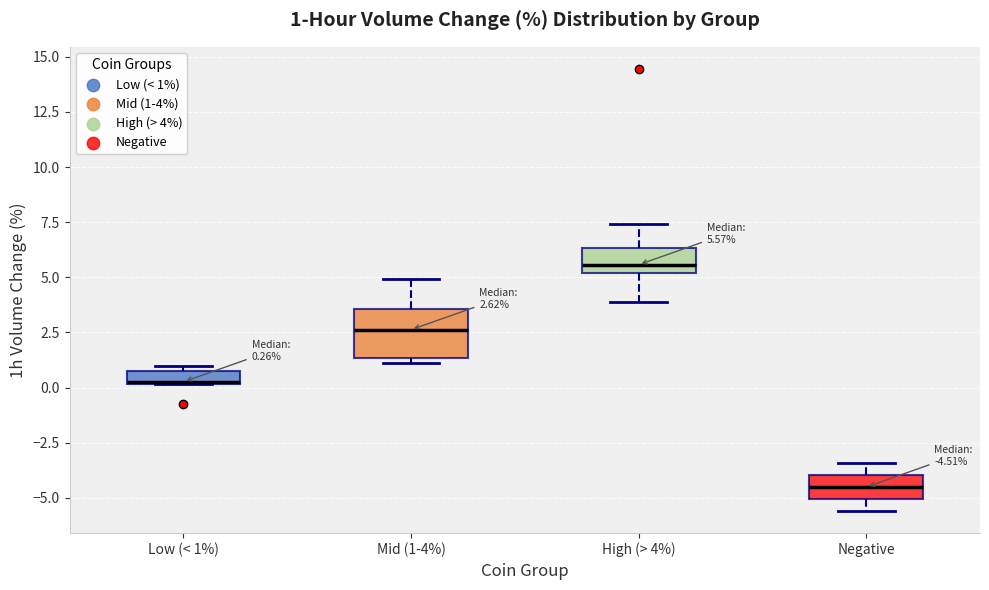

Comparing the boxes themselves (not the whiskers), which one is the tallest?

Mid (1-4%)